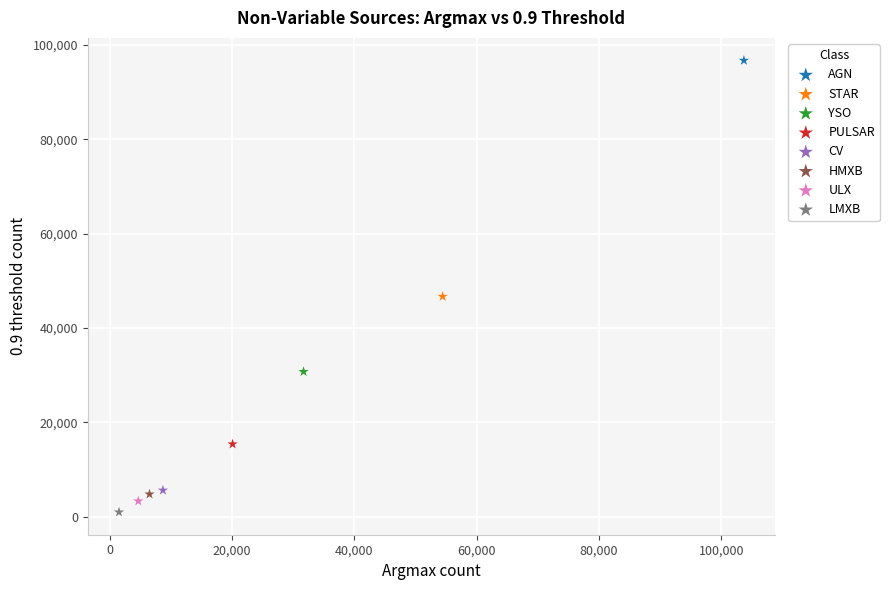

Which series contains the highest Y value?

AGN